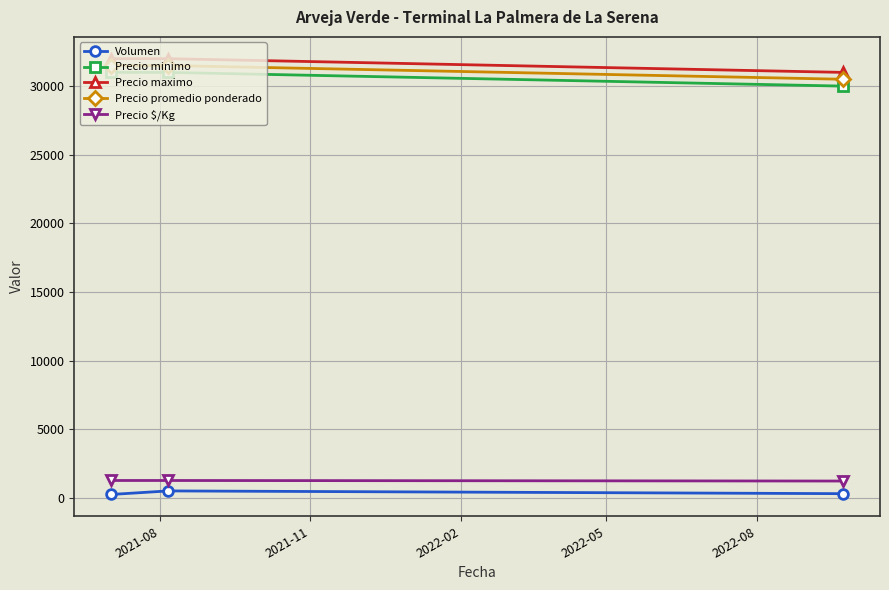

At how many categories does at least one series exceed 12032?

3